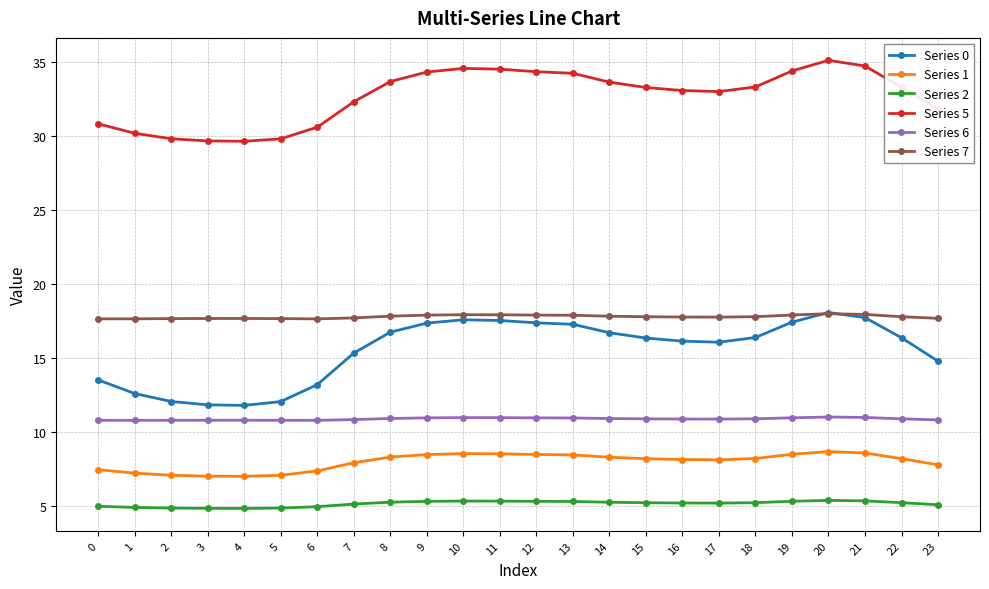

What is the difference between the highest and lowest values at 4?

24.8